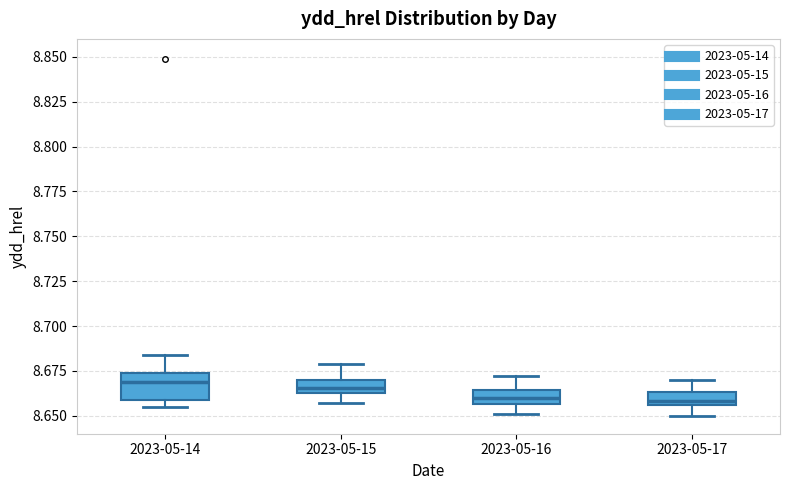

Which box is the tallest, from its lower edge to its upper edge?

2023-05-14